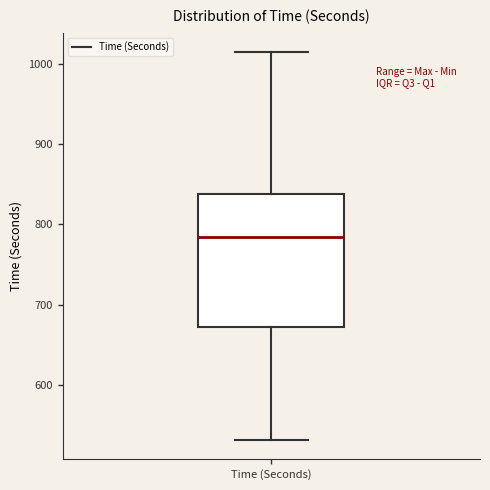

Read this box plot against the y-axis: the position of the median line, the range covered by the box, and the ends of both whiskers. The values are not printed on the chart, so give them approximately, as read against the axis.

median 780, box 670 to 840, whiskers 530 to 1010